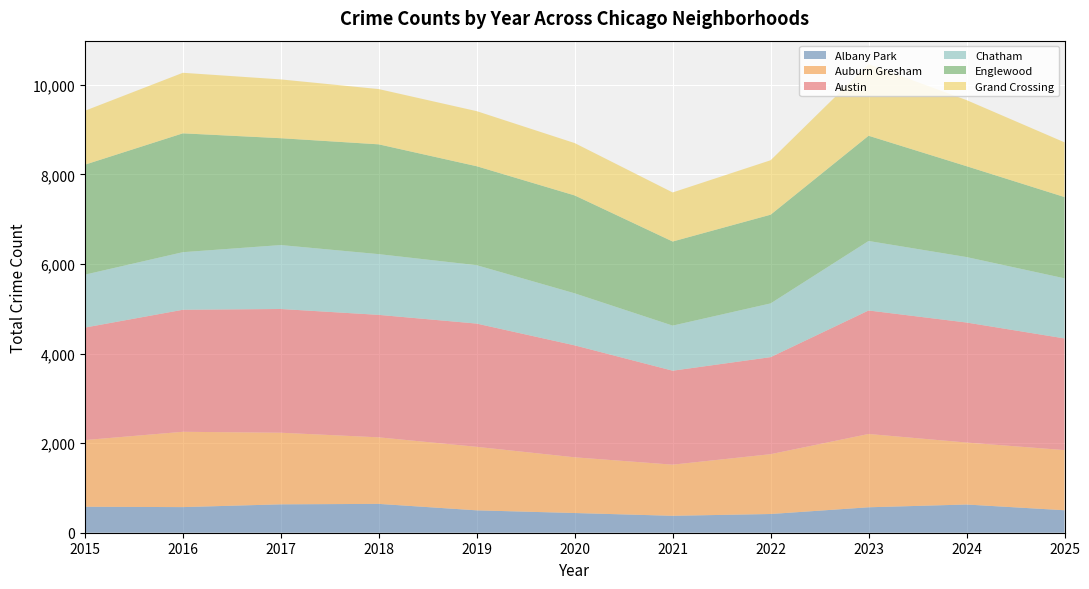

What is the maximum value for Albany Park?

644